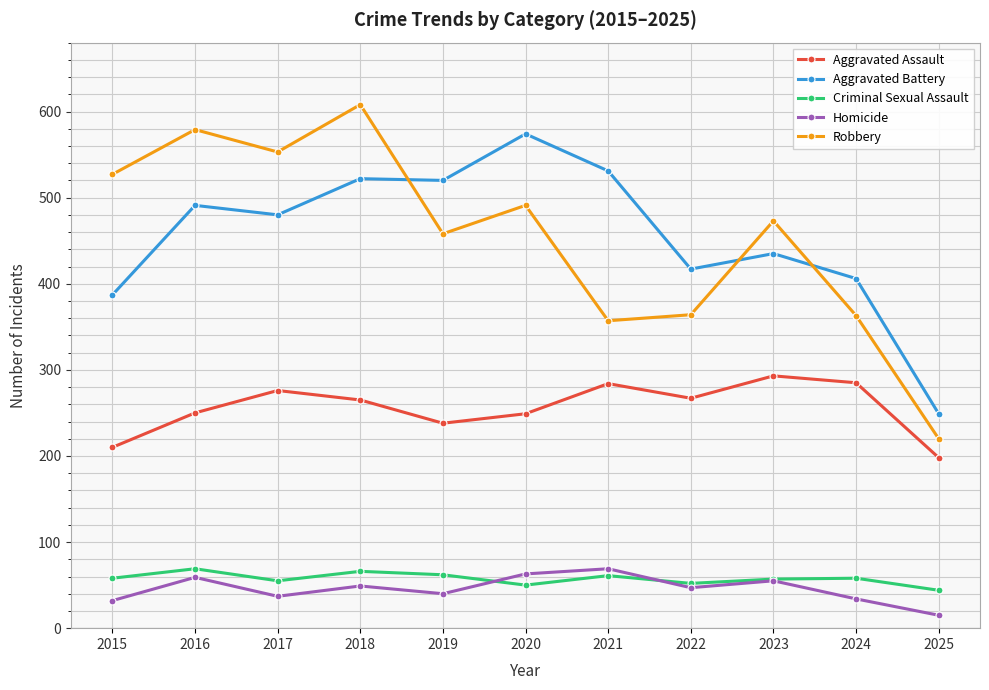

How many data points in Robbery are less than 473?

5